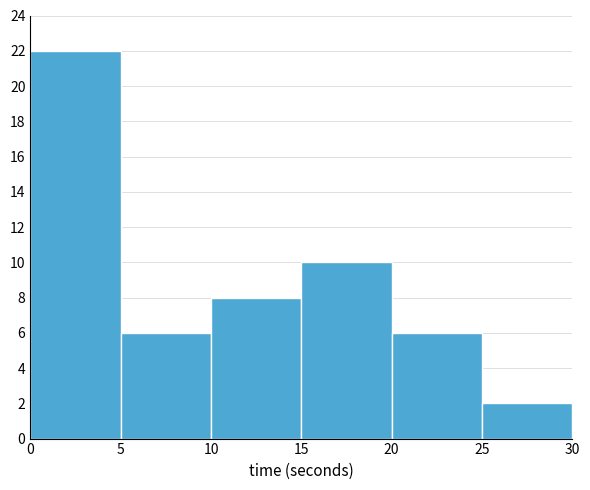

Reading left to right, list every bar in this chart as the range it spans on the x-axis followed by its height. The values are not printed on the chart, so give them approximately, as read against the axis.

0 to 5: 22
5 to 10: 6
10 to 15: 8
15 to 20: 10
20 to 25: 6
25 to 30: 2